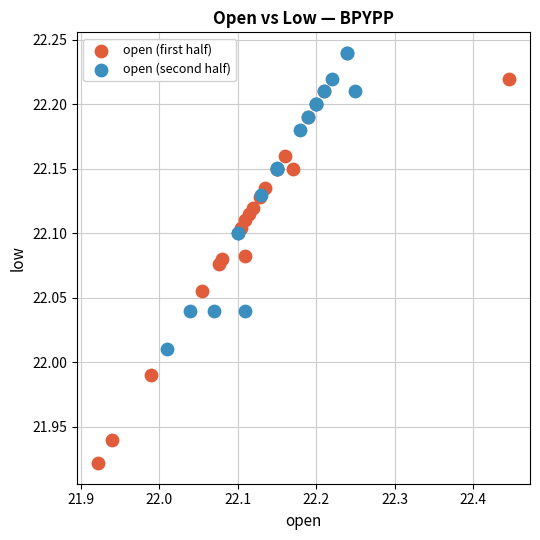

Which series has the widest spread of Y values?

open (first half)